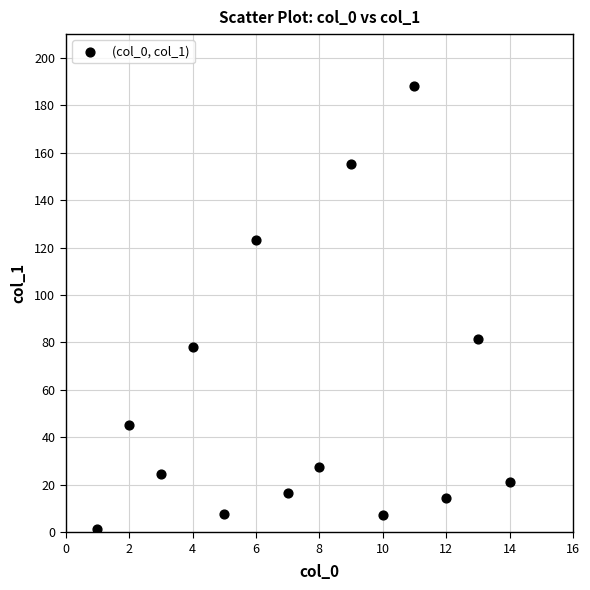

What is the range of X values (max minus min)?

13.0